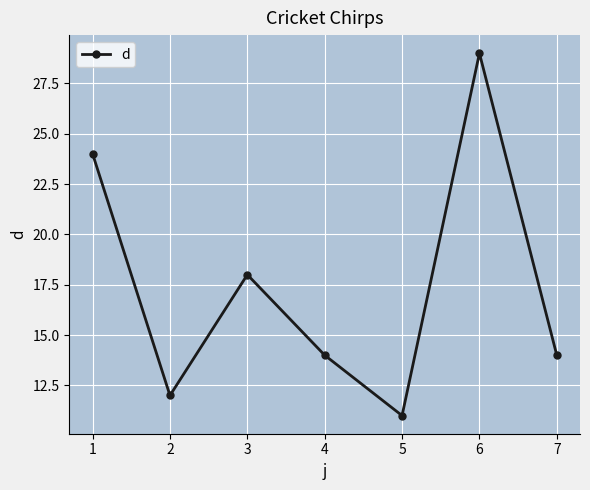

Where is the first local minimum?

2